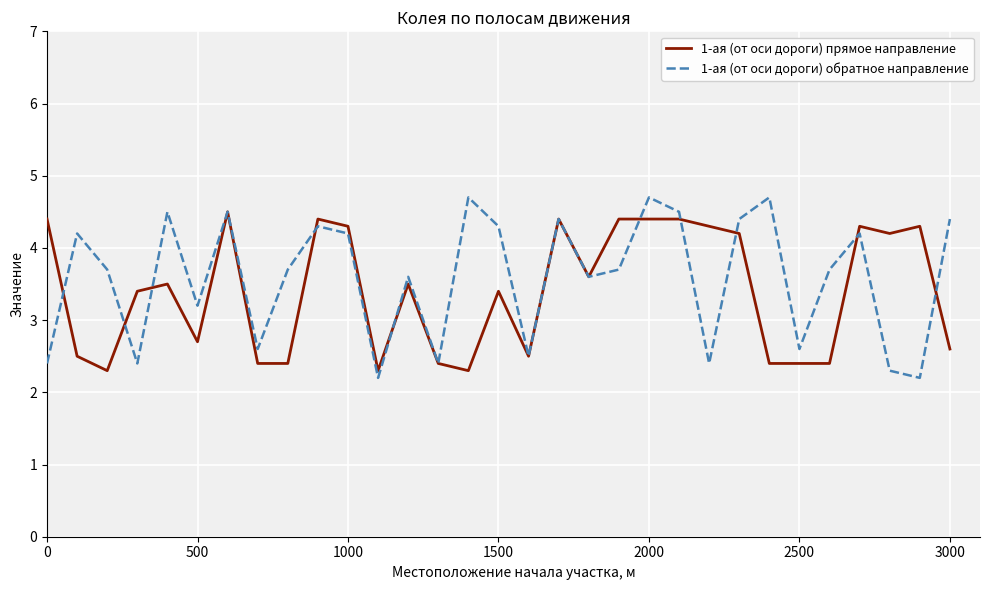

Which series has the largest range (max minus min)?

1-ая (от оси дороги) обратное направление